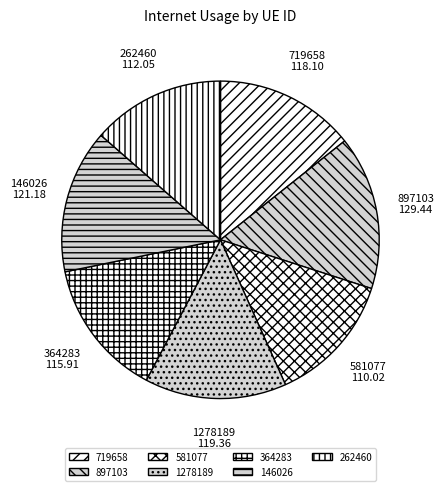

Does any single category account for the majority?

No